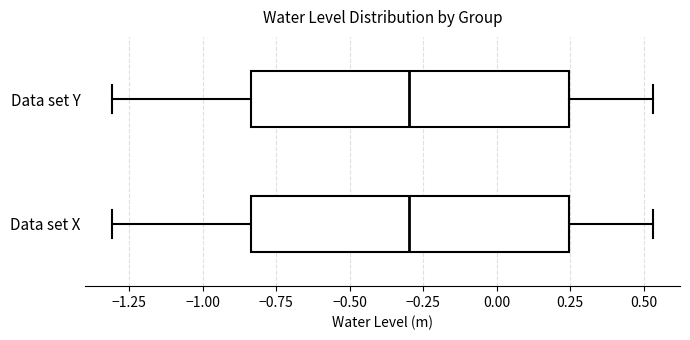

Reading bottom to top, transcribe this box plot: for each box, give where its median line is, the range the box spans, and where its two whiskers end, as read against the x-axis. The values are not printed on the chart, so give them approximately, as read against the axis.

Data set X: median -0.30, box -0.85 to 0.25, whiskers -1.30 to 0.55
Data set Y: median -0.30, box -0.85 to 0.25, whiskers -1.30 to 0.55